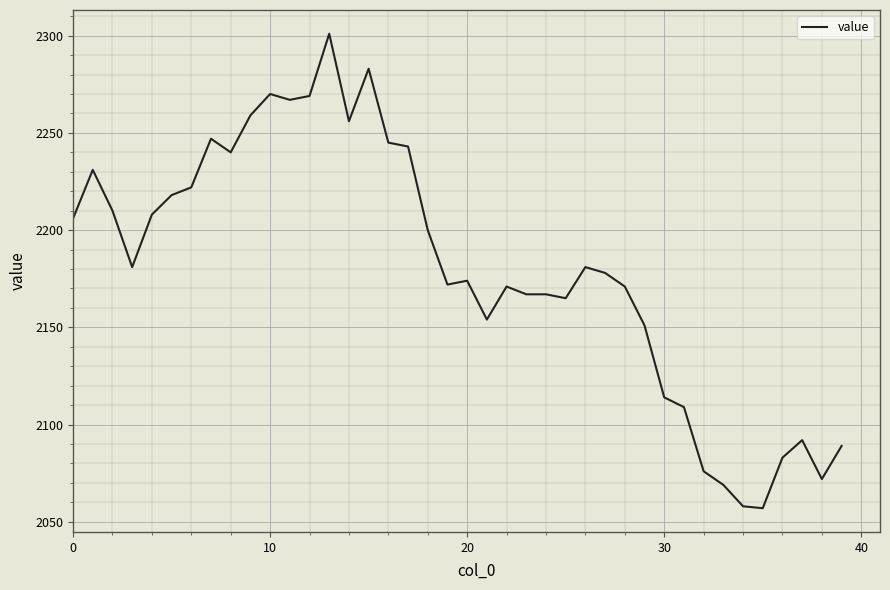

What is the minimum value shown in the chart?

2057